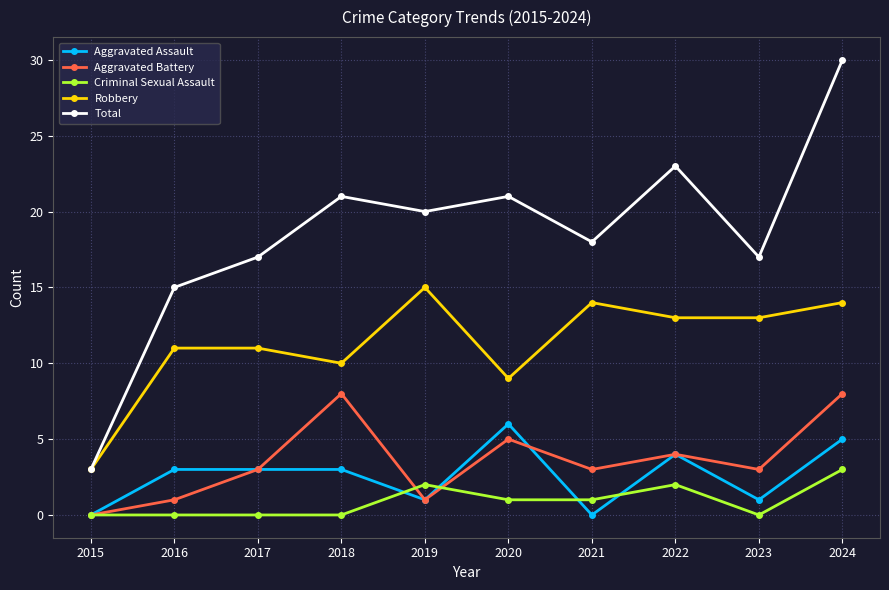

What is the difference between the maximum and minimum values in the Aggravated Battery series?

8